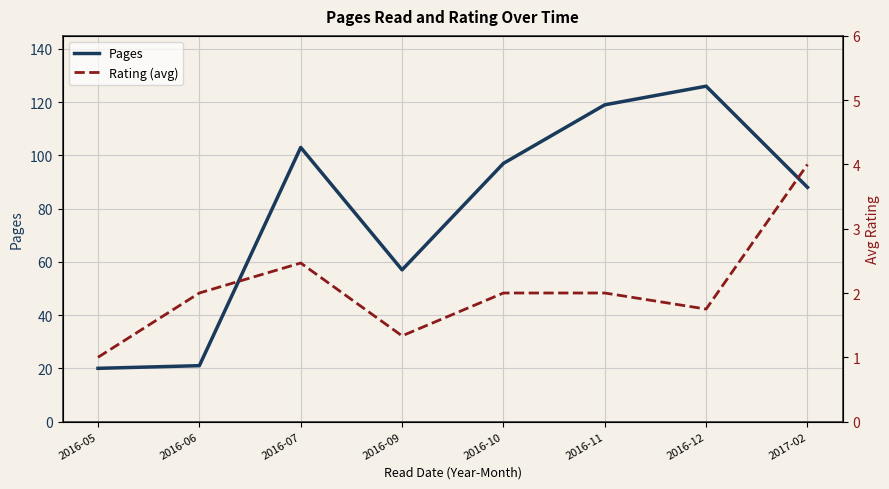

How many data points in Rating (avg) are above 2?

2